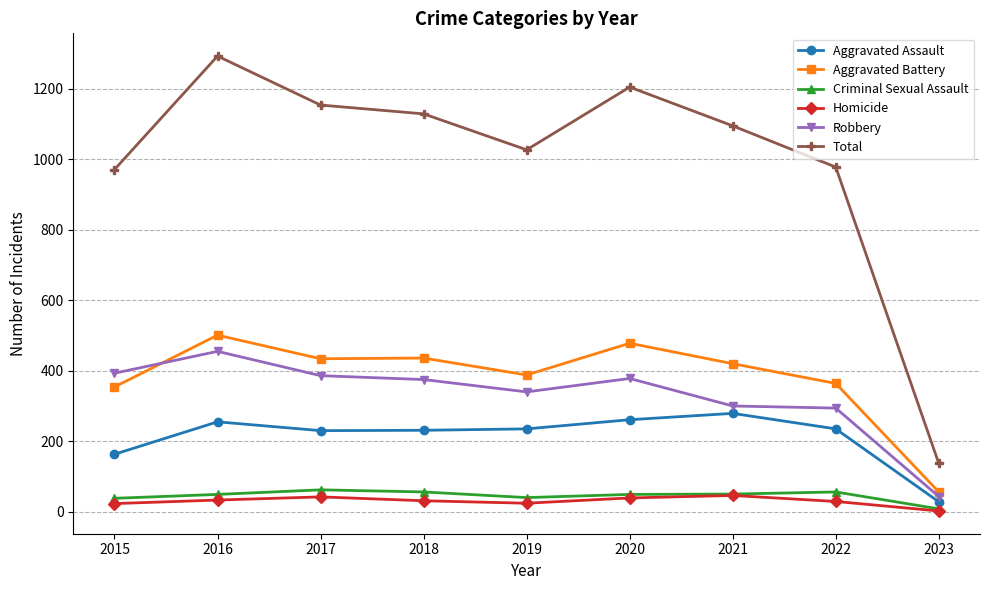

Which series changed the most between 2018 and 2023?

Total